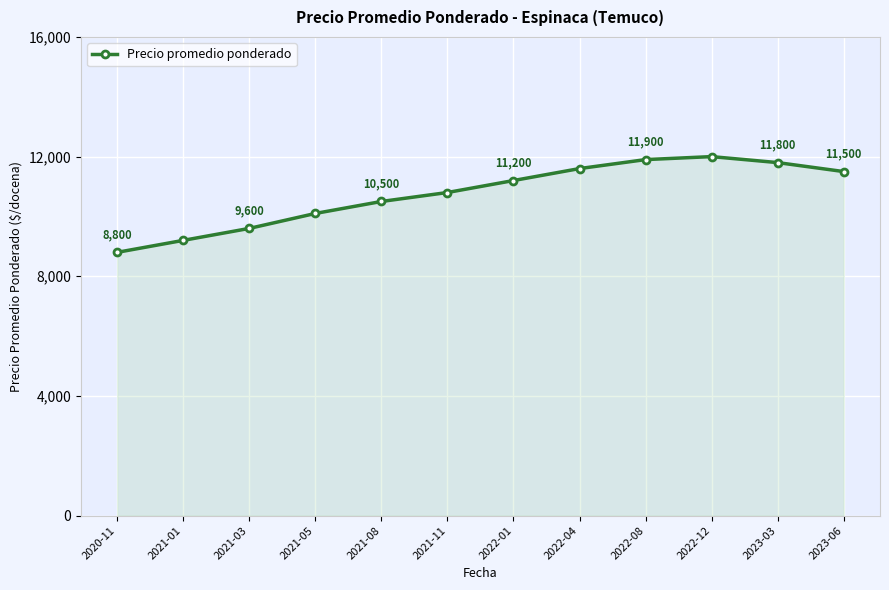

The value at 2021-08 is 10500. True or false?

True